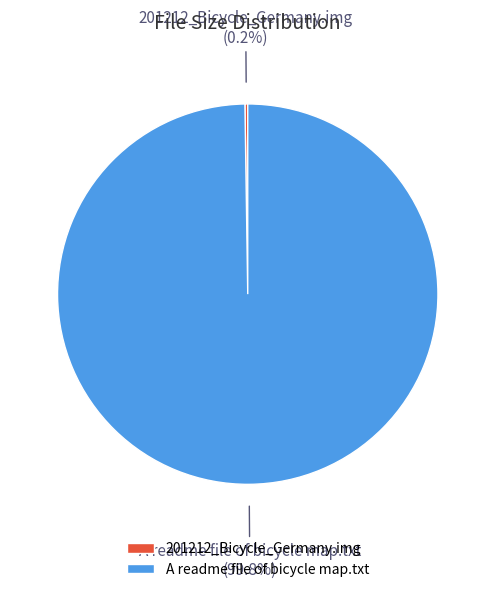

Which slice is the largest?

A readme file of bicycle map.txt